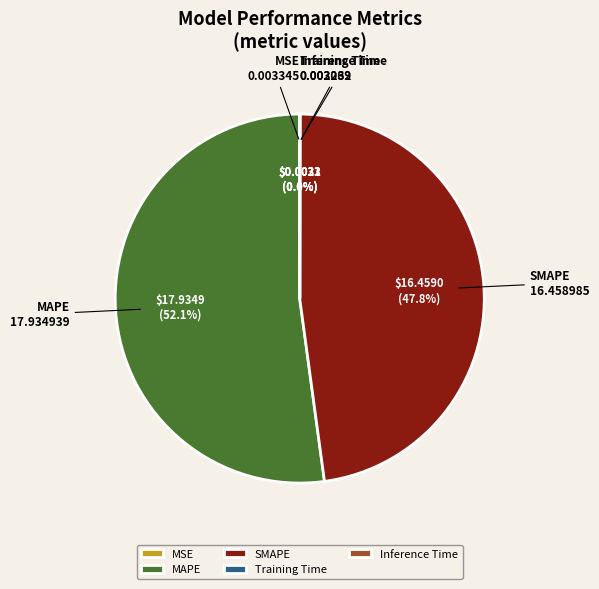

Which category has the biggest portion of the pie?

MAPE